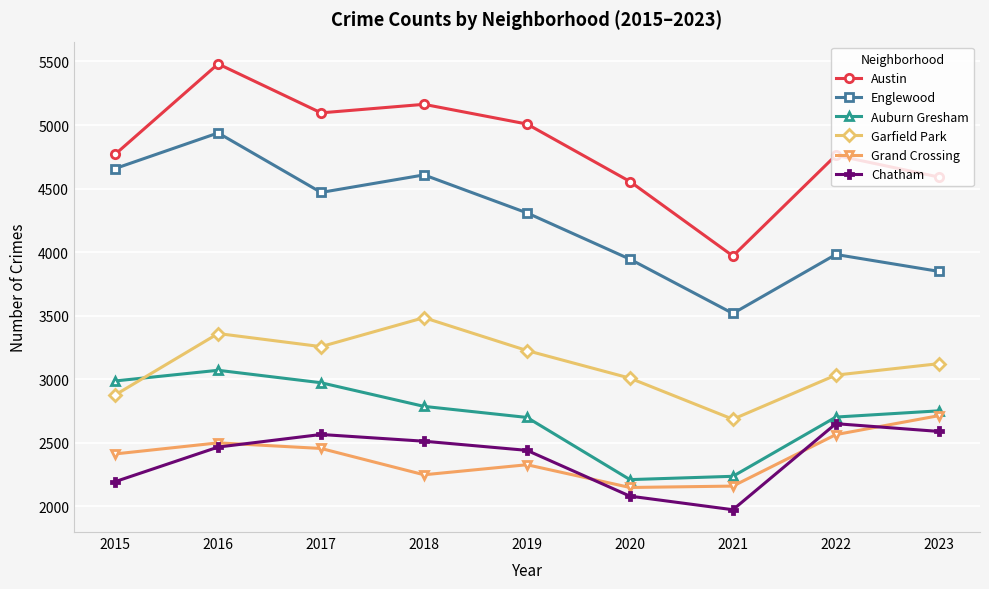

At how many categories does at least one series exceed 4265?

8